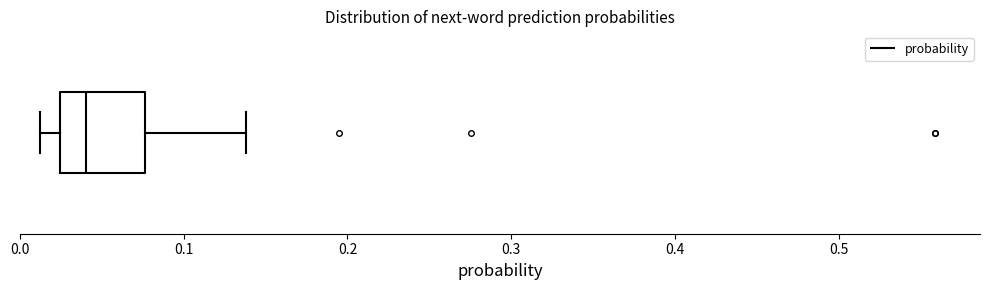

Transcribe this box plot: give where the median line is, the range the box spans, and where the two whiskers end, as read against the x-axis. The values are not printed on the chart, so give them approximately, as read against the axis.

median 0.04, box 0.02 to 0.08, whiskers 0.01 to 0.14